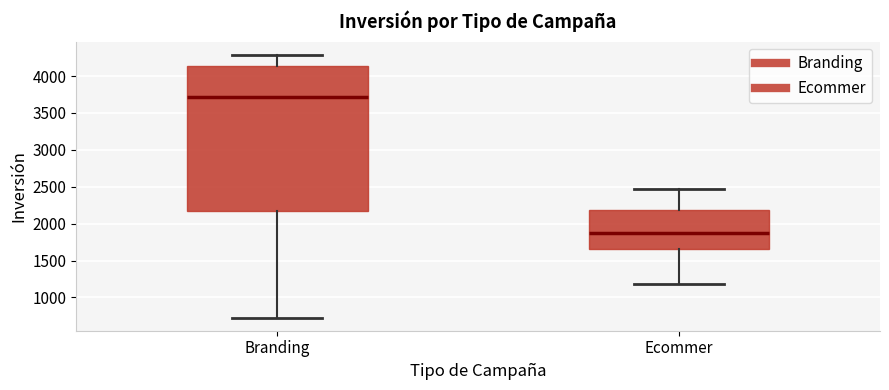

Comparing the boxes themselves (not the whiskers), which one is the tallest?

Branding